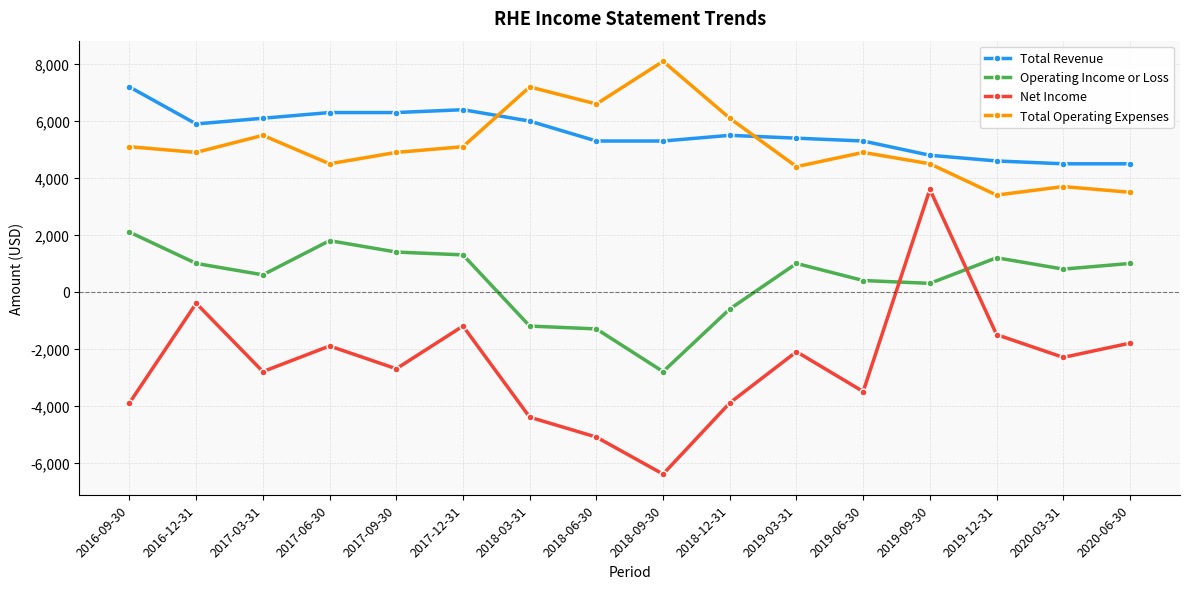

What is the difference between the highest and lowest values at 2018-06-30?

11700